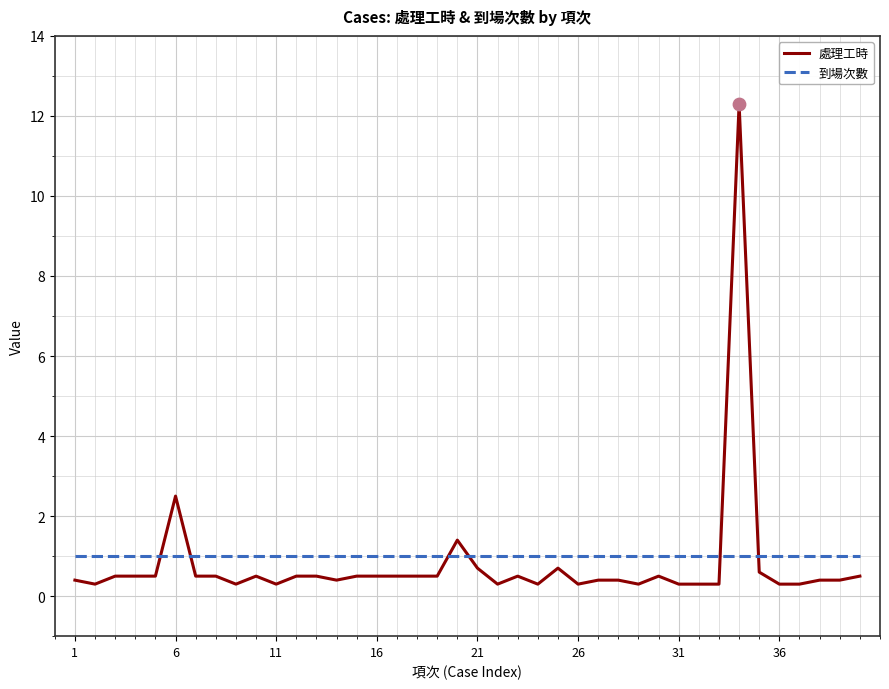

True or false: 處理工時 and 到場次數 cross at least once.

True